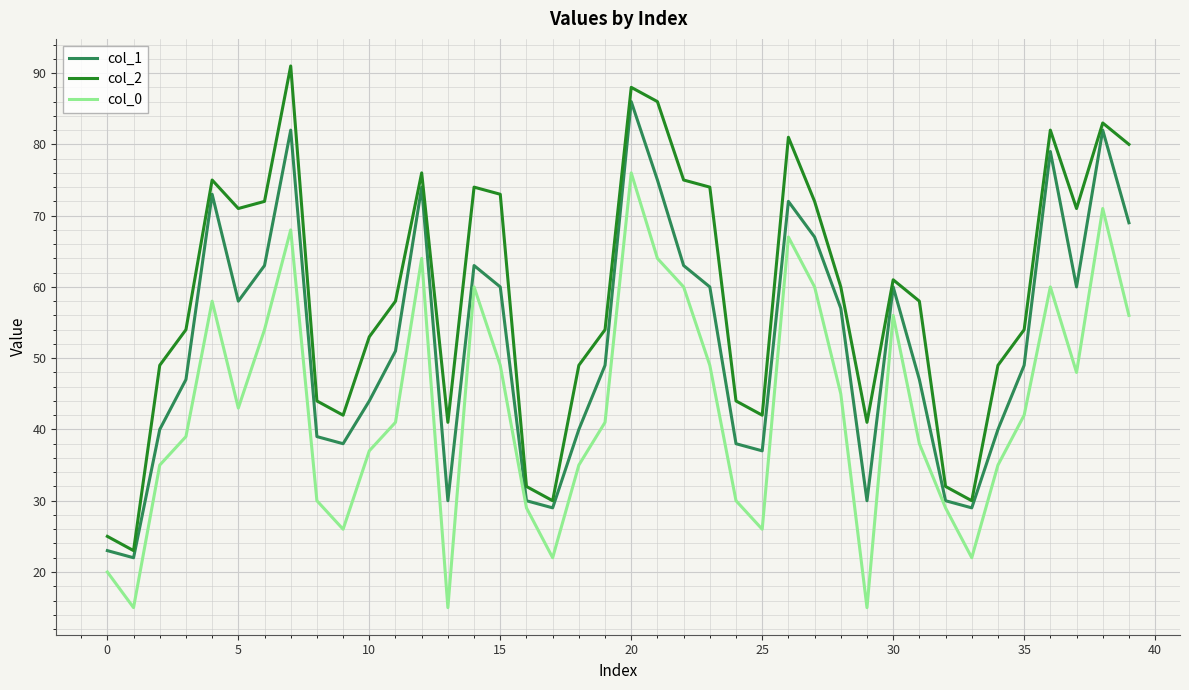

What is the difference between the maximum and minimum values in the col_2 series?

68